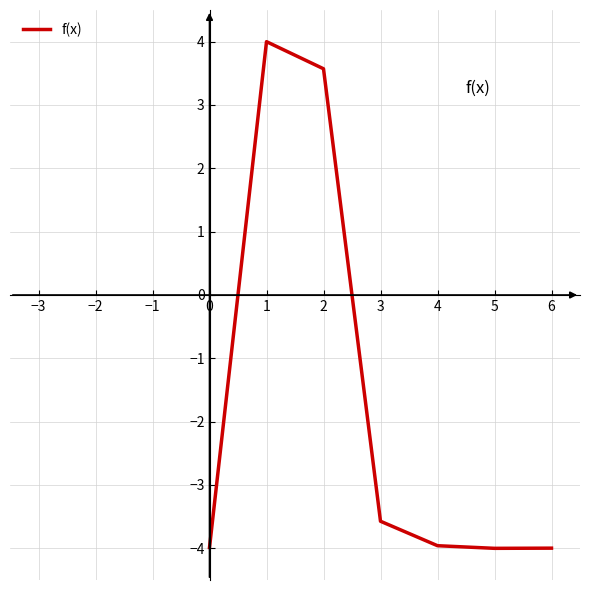

How many negative values are there?

5